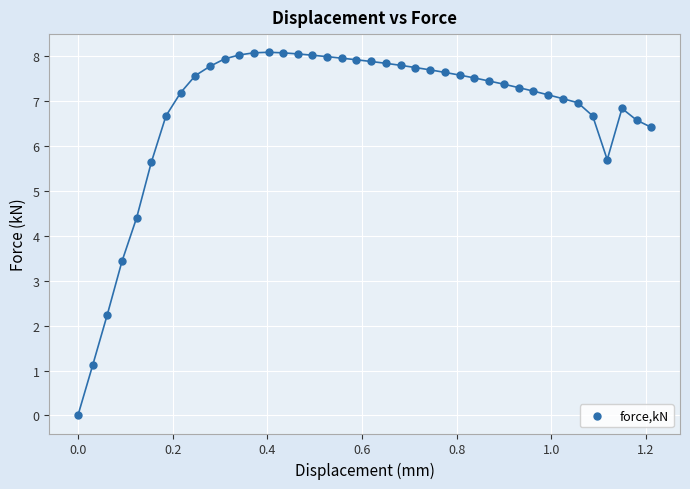

What Y value in the scatter plot is closest to 4?

4.4